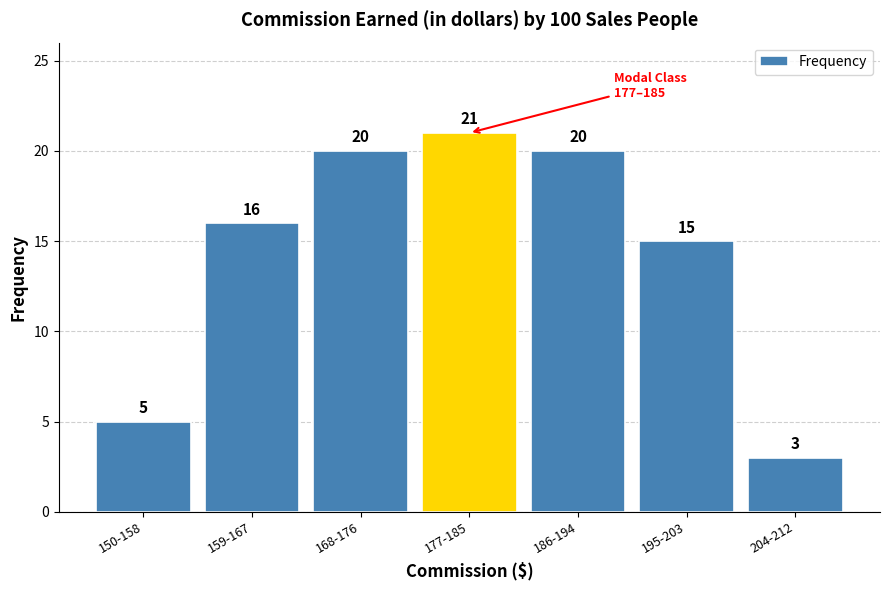

Reading left to right, list all the values displayed in this chart.

150-158=5	159-167=16	168-176=20	177-185=21	186-194=20	195-203=15	204-212=3